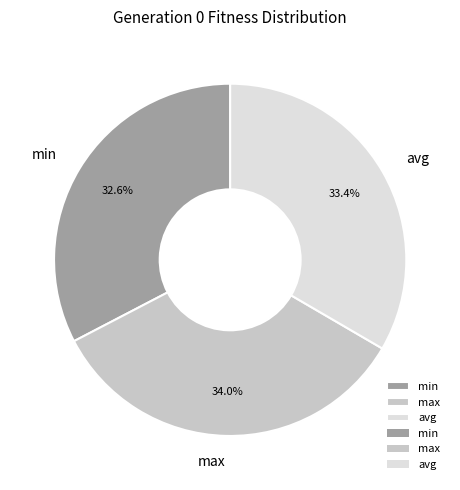

Which slice is the smallest?

min